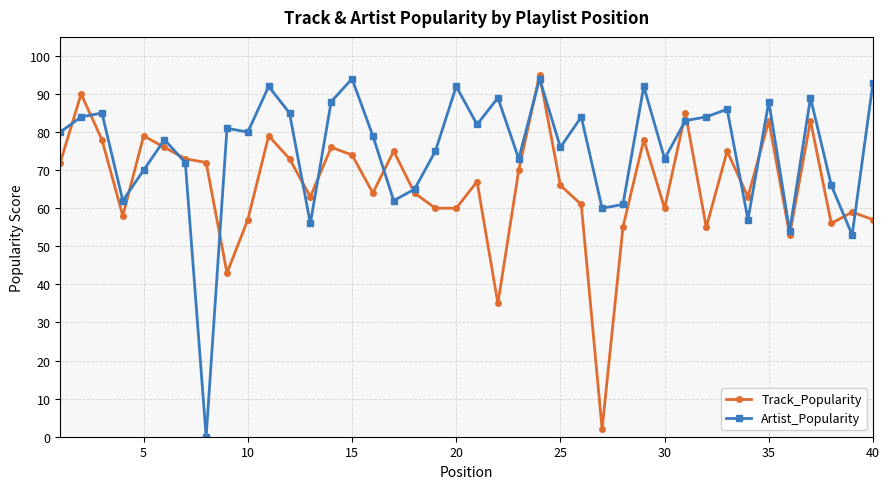

True or false: Track_Popularity has more than 2 points higher than both neighbors.

True